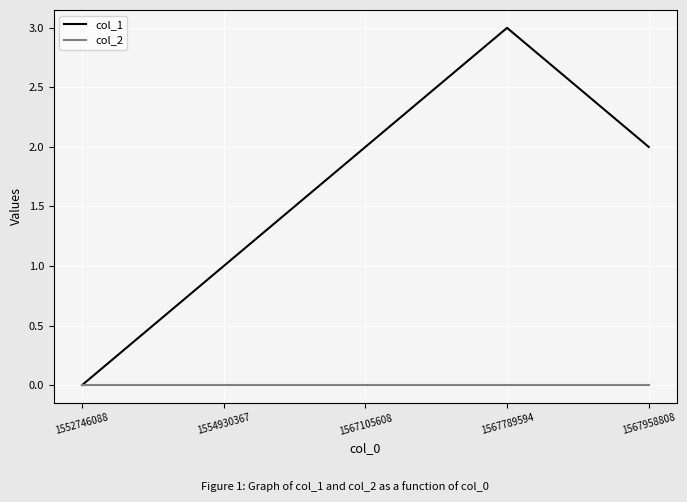

Which series changed the most between 1554930367 and 1567789594?

col_1